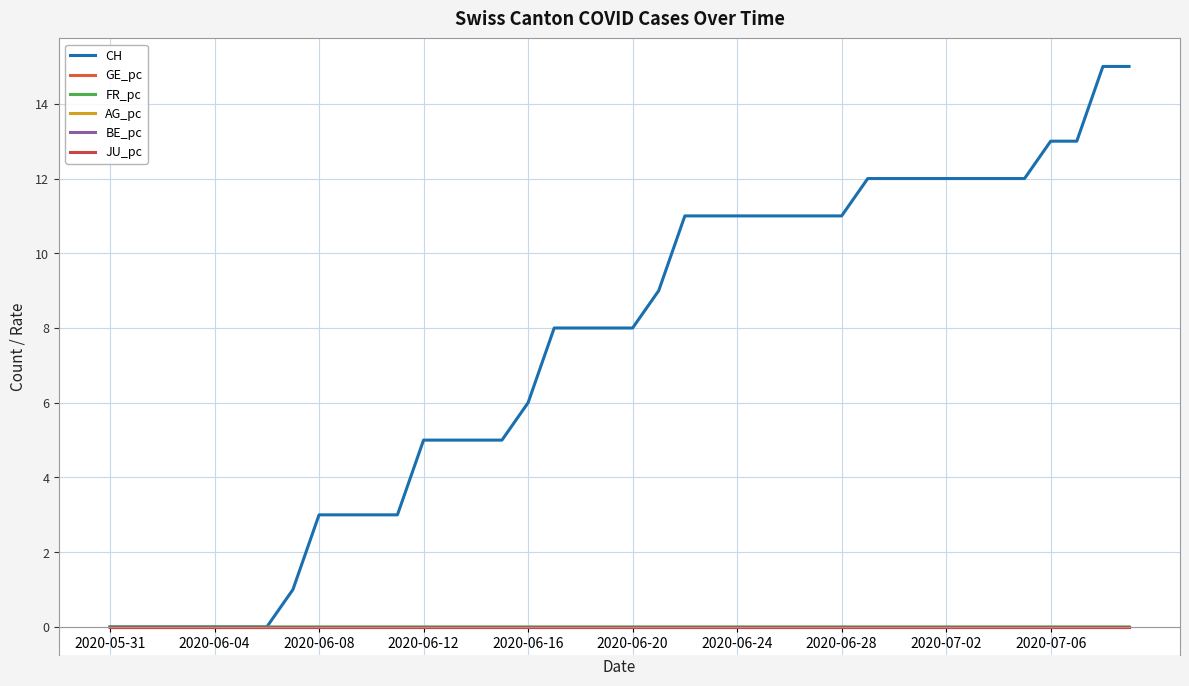

Does the chart display data point markers on the line(s)?

No